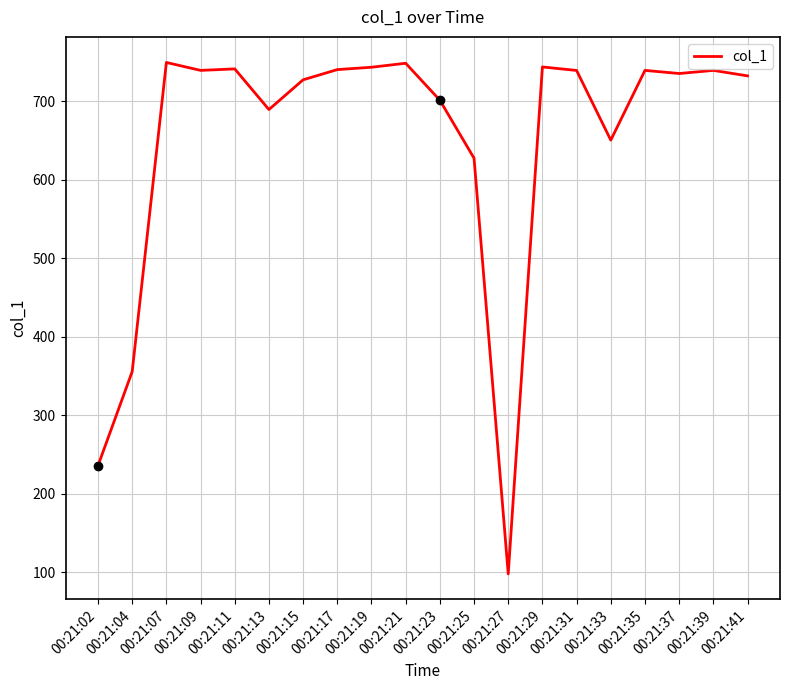

What is the change in value from 00:21:11 to 00:21:13?

-51.8